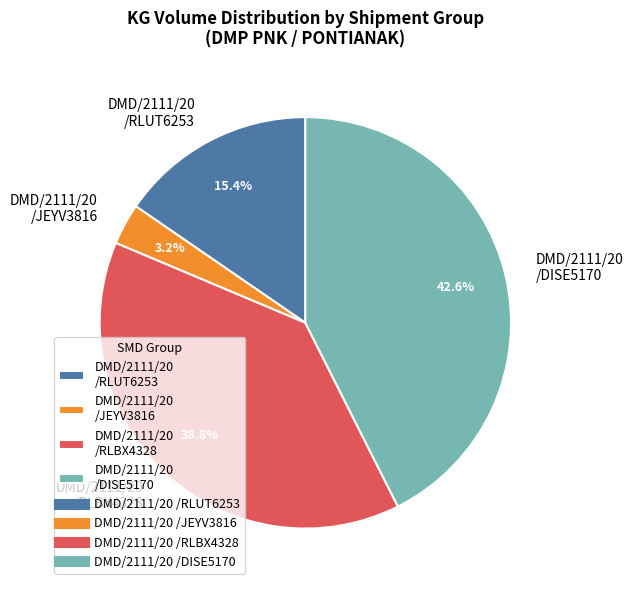

Which slice is the smallest?

DMD/2111/20 /JEYV3816